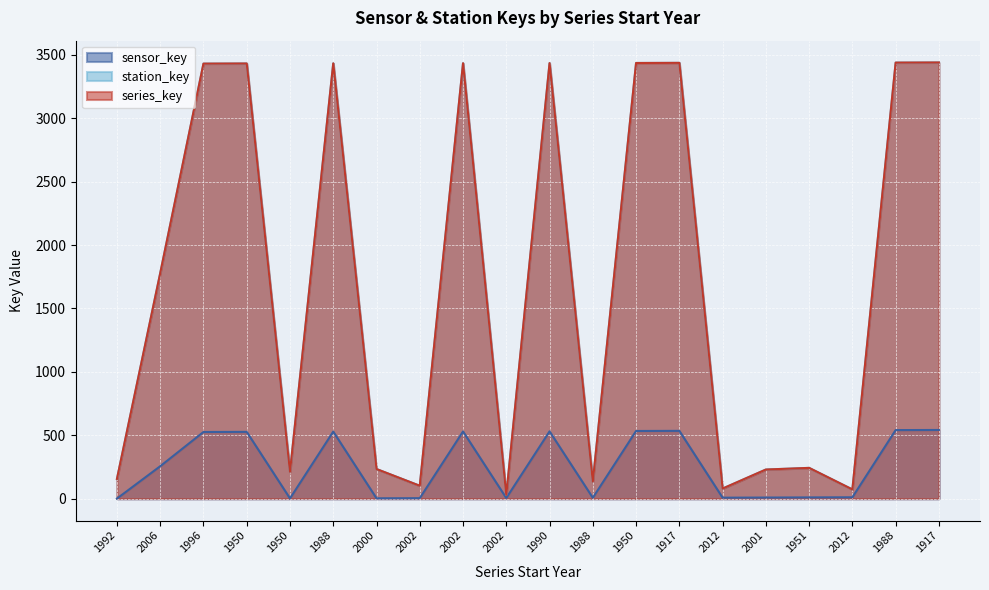

True or false: sensor_key has a value of 1 at 2002.

False